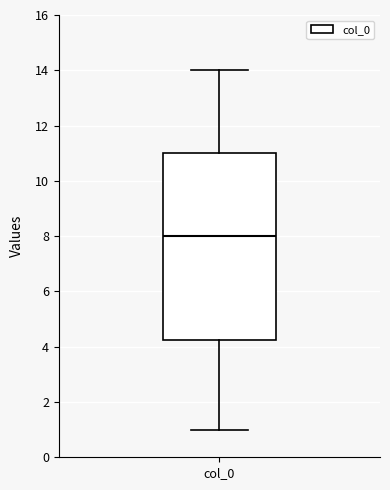

Transcribe this box plot: give where the median line is, the range the box spans, and where the two whiskers end, as read against the y-axis. The values are not printed on the chart, so give them approximately, as read against the axis.

median 8.0, box 4.2 to 11.0, whiskers 1.0 to 14.0